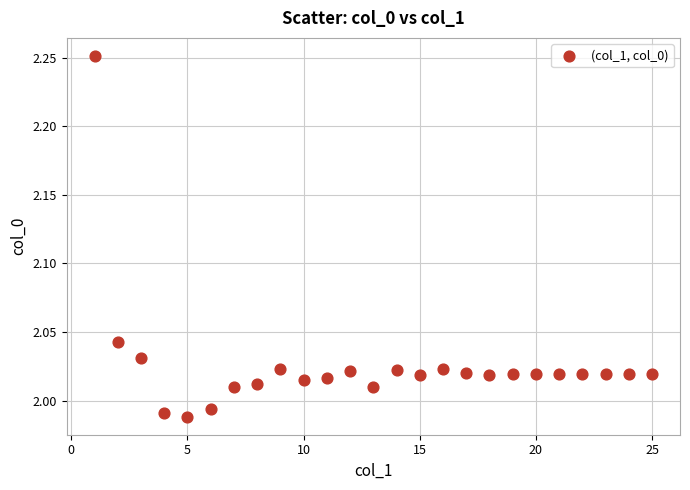

What is the range of Y values (max minus min)?

0.3